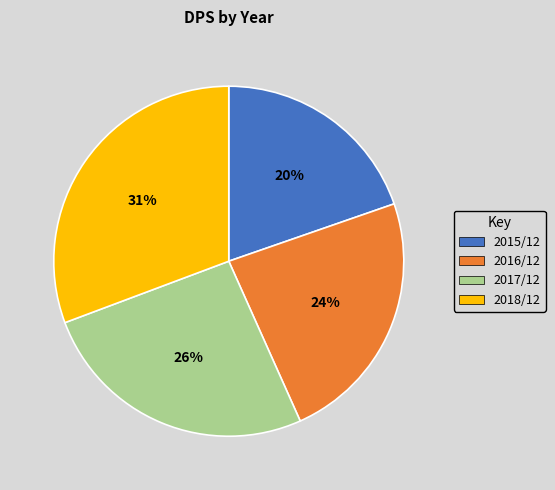

To the nearest percent, what is the average slice percentage?

25%